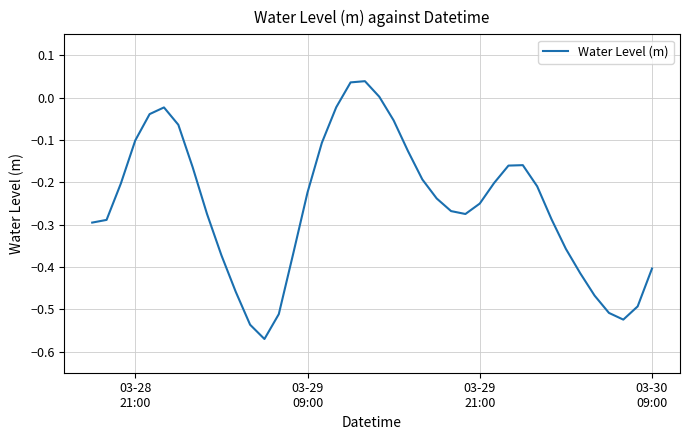

What is the difference between the maximum and minimum values?

0.6